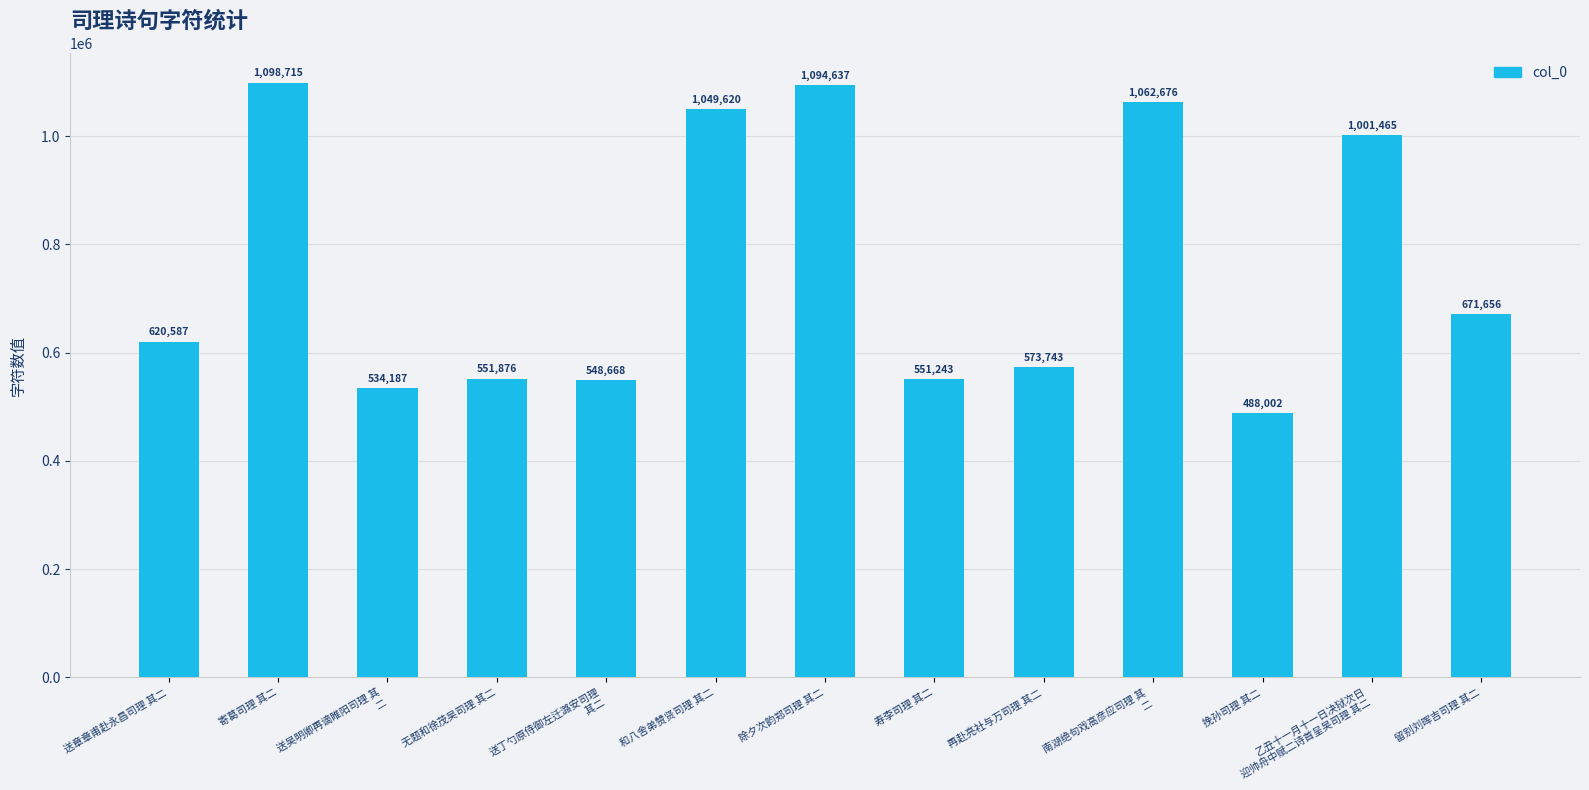

Rank the categories by value from lowest to highest.

挽孙司理 其二, 送吴明卿再谪睢阳司理 其
二, 送丁勺原侍御左迁潞安司理
 其二, 寿李司理 其二, 无题和徐茂吴司理 其二, 再赴亮社与万司理 其二, 送章章甫赴永昌司理 其二, 留别刘晖吉司理 其二, 乙丑十一月十一日决狱次日
迎帅舟中赋二诗首呈吴司理 其二, 和八舍弟赞贤司理 其二, 南湖绝句戏高彦应司理 其
二, 除夕次韵郑司理 其二, 寄葛司理 其二